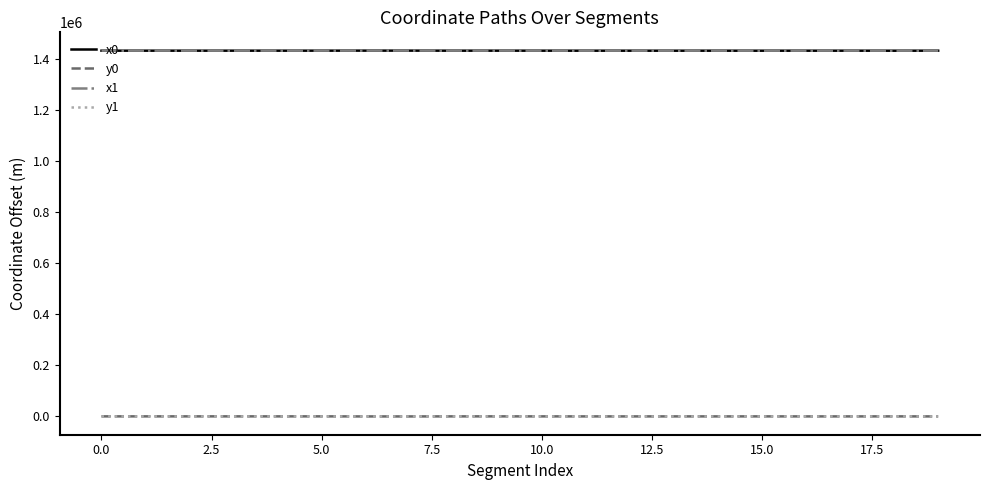

What is the difference between the second highest and second lowest values in the x0 series?

332.0